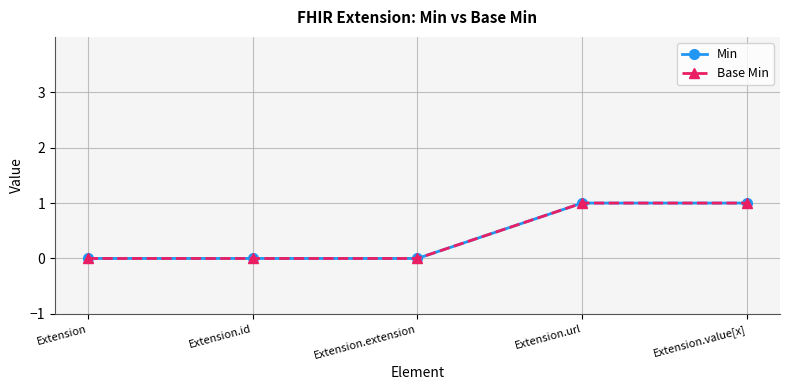

What is the difference between the maximum and second lowest values in the Base Min series?

1